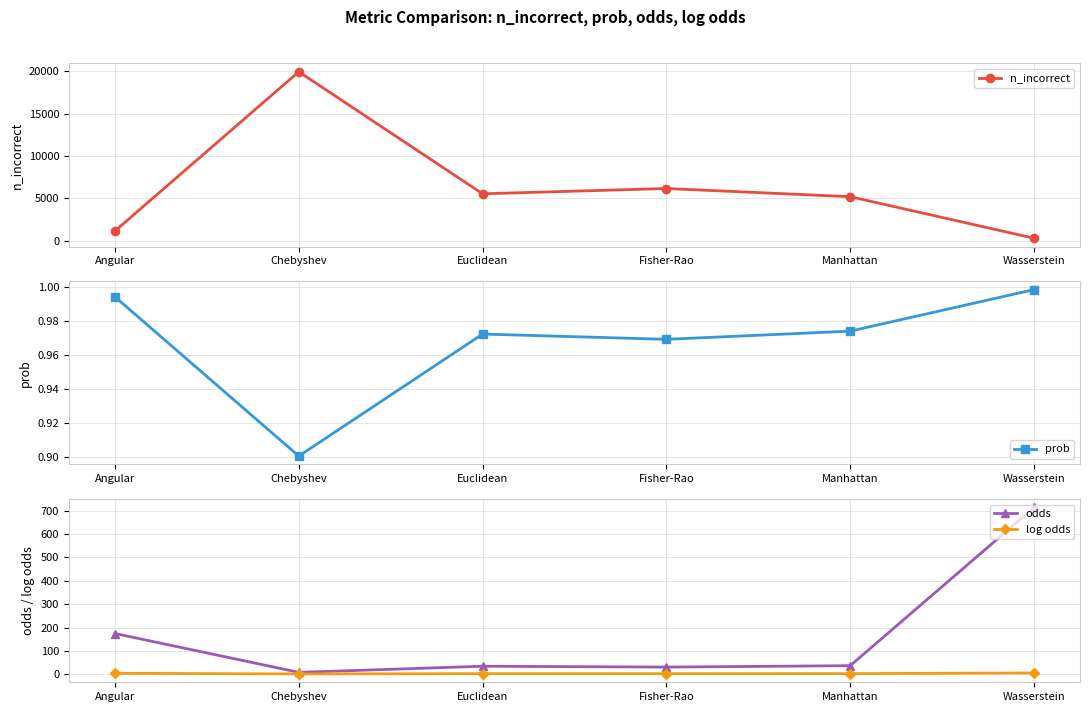

What is the value of the odds point at the 1st from the left?

174.9